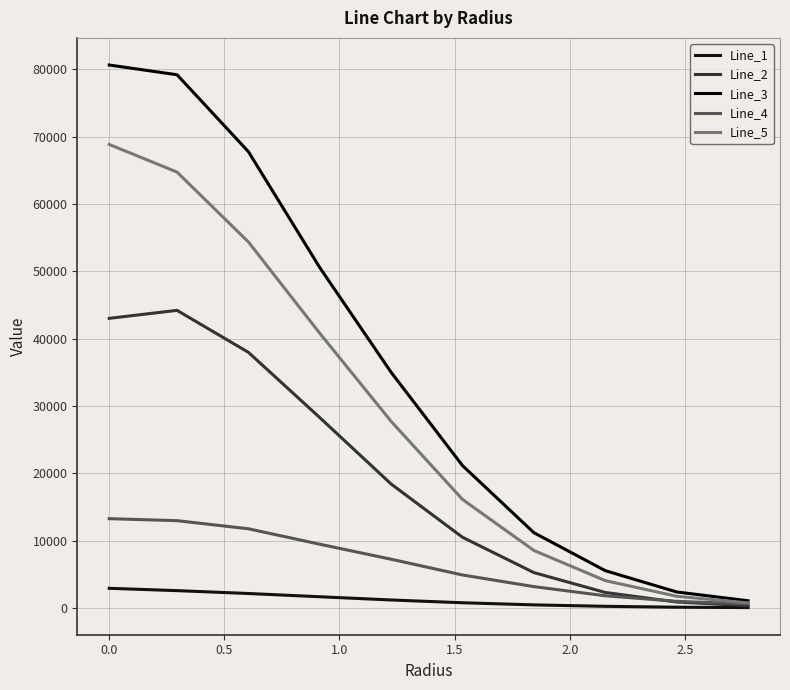

What are all the series names shown in the legend?

Line_1, Line_2, Line_3, Line_4, Line_5